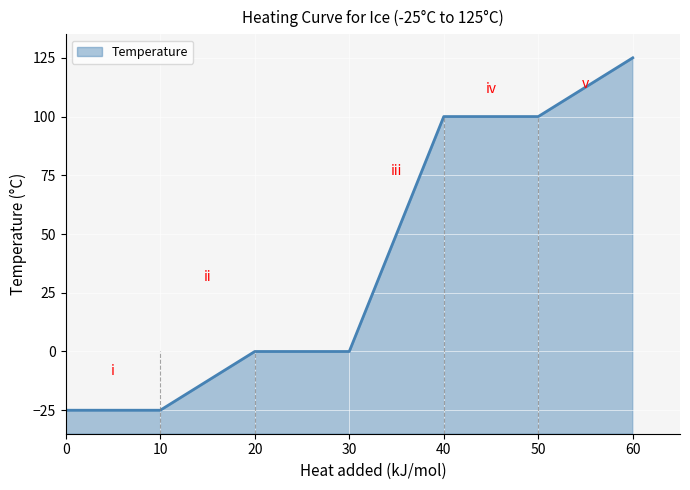

Reading right to left, list all the values displayed in this chart.

125	100	100	0	0	-25	-25